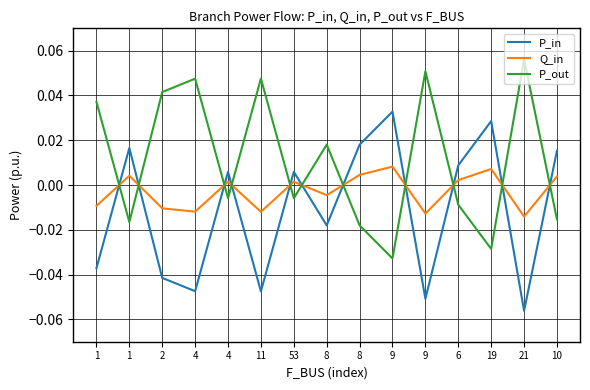

What are all the series names shown in the legend?

P_in, Q_in, P_out